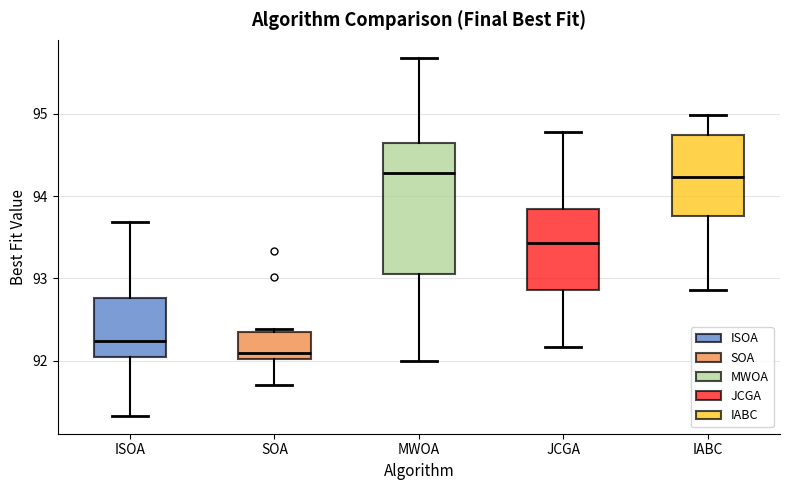

Where does the lower whisker of the box for MWOA end on the y-axis? The values are not printed on the chart, so give them approximately, as read against the axis.

92.0